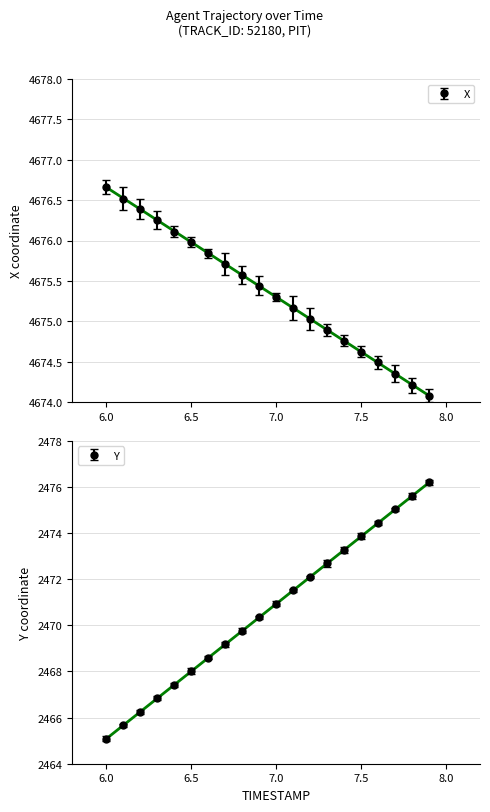

Reading left to right, what are all the values shown in this chart?

X: 6.0=4676.7	6.1=4676.5	6.2=4676.4	6.3=4676.2	6.4=4676.1	6.5=4676.0	6.6=4675.8	6.7=4675.7	6.8=4675.6	6.9=4675.4	7.0=4675.3	7.1=4675.2	7.2=4675.0	7.3=4674.9	7.4=4674.8	7.5=4674.6	7.6=4674.5	7.7=4674.4	7.8=4674.2	7.9=4674.1
Y: 6.0=2465.1	6.1=2465.7	6.2=2466.2	6.3=2466.8	6.4=2467.4	6.5=2468.0	6.6=2468.6	6.7=2469.2	6.8=2469.8	6.9=2470.3	7.0=2470.9	7.1=2471.5	7.2=2472.1	7.3=2472.7	7.4=2473.3	7.5=2473.8	7.6=2474.4	7.7=2475.0	7.8=2475.6	7.9=2476.2